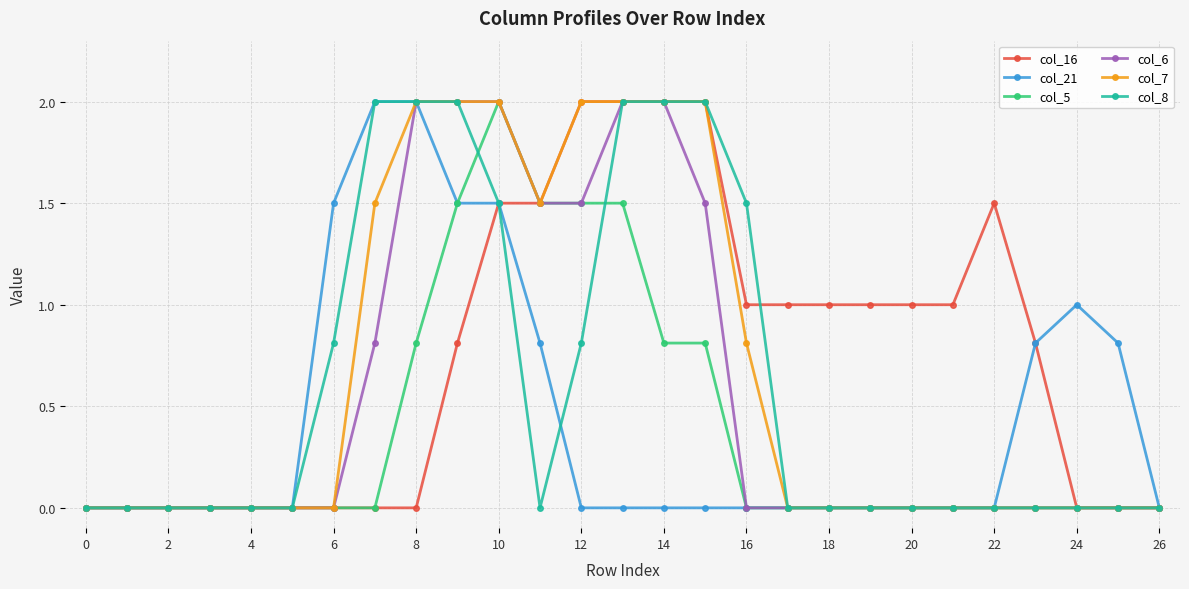

What is the greatest value displayed?

2.0